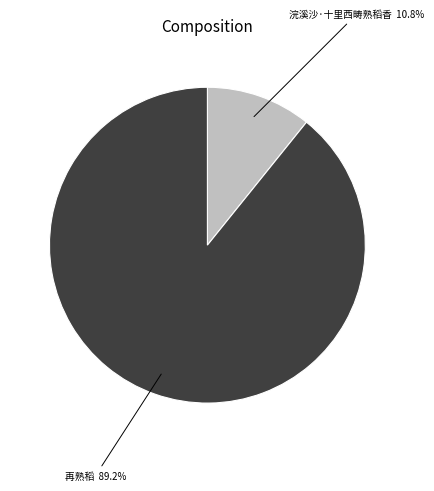

Is there any slice that represents more than half of the pie?

Yes